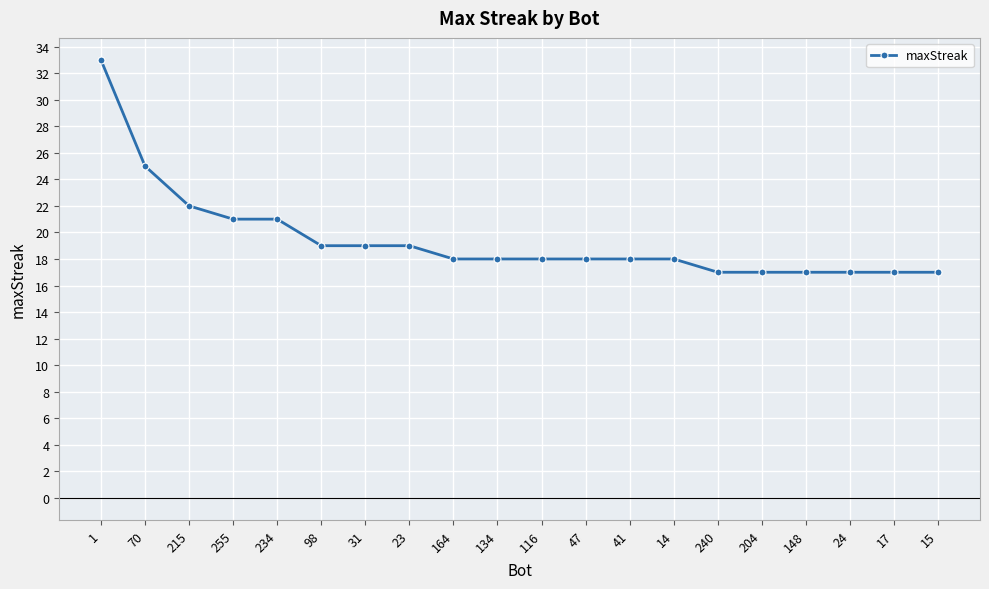

What is the sum of the values at 134 and 234?

39